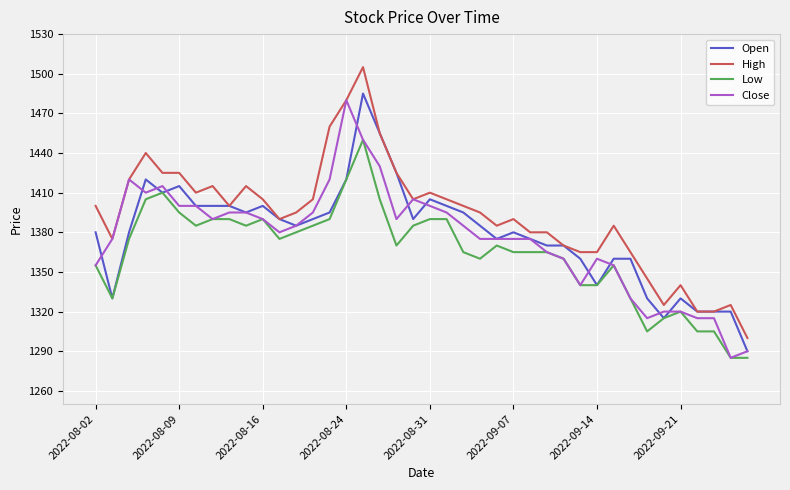

What is the greatest value displayed?

1505